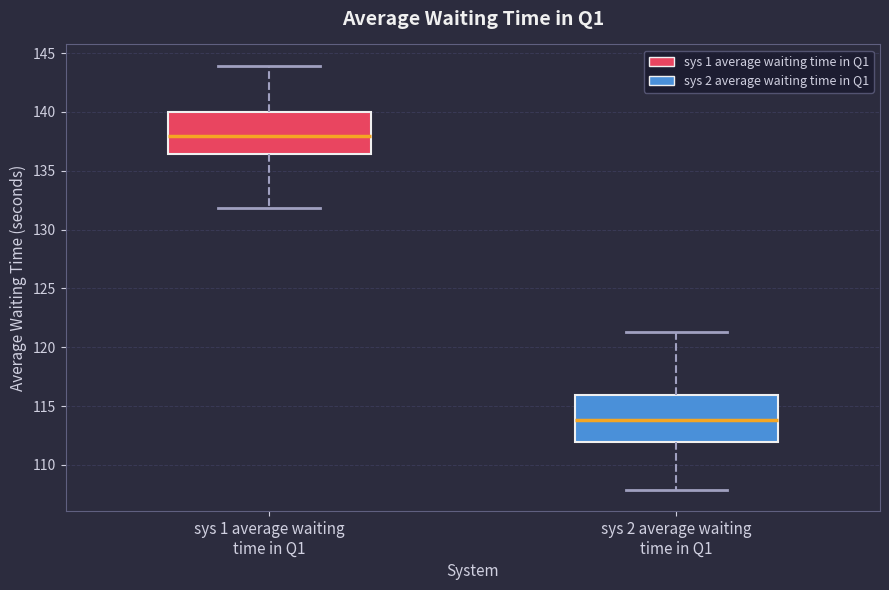

Reading left to right, read every box against the y-axis: the position of its median line, the range the box covers, and the ends of its whiskers. The values are not printed on the chart, so give them approximately, as read against the axis.

sys 1 average waiting time in Q1: median 138.0, box 136.5 to 140.0, whiskers 132.0 to 144.0
sys 2 average waiting time in Q1: median 114.0, box 112.0 to 116.0, whiskers 108.0 to 121.5